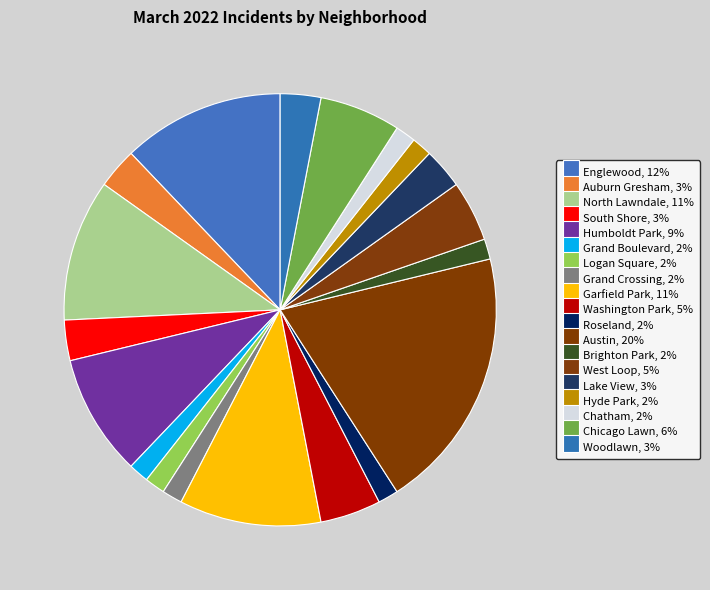

Does West Loop represent more than half of the total?

No